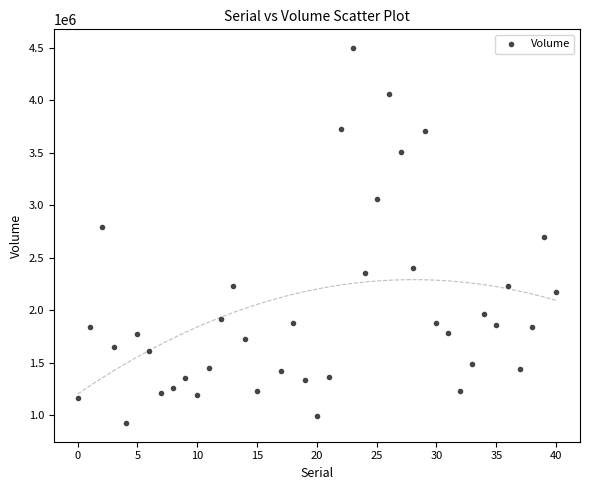

What is the range of X values (max minus min)?

40